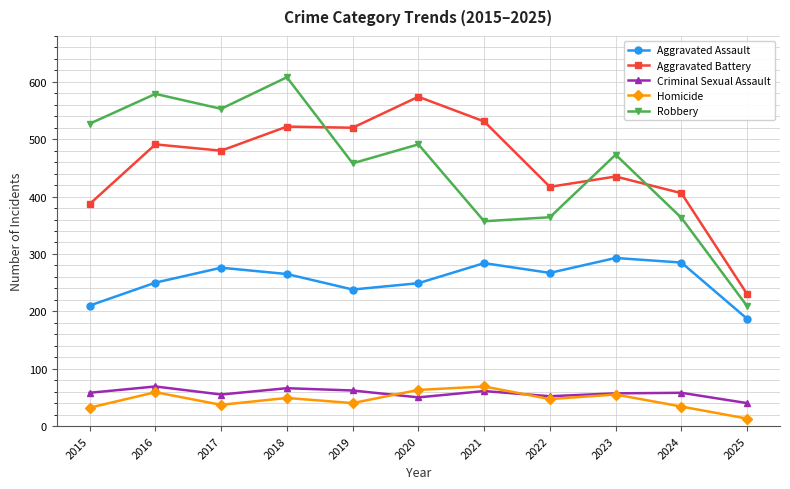

Count the number of data series in this chart.

5